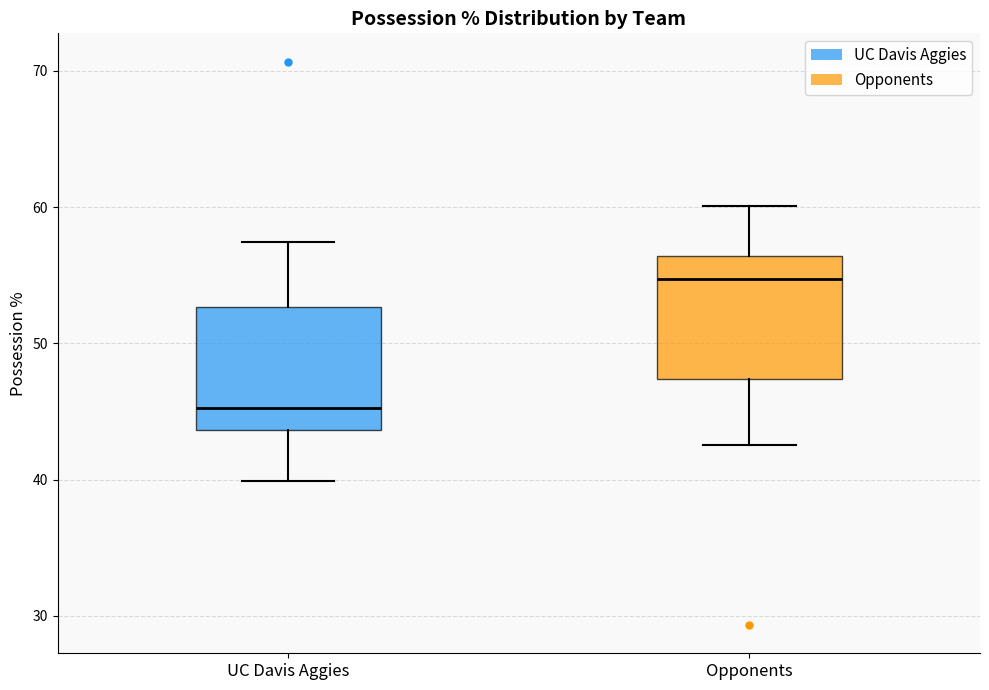

Reading left to right, read every box against the y-axis: the position of its median line, the range the box covers, and the ends of its whiskers. The values are not printed on the chart, so give them approximately, as read against the axis.

UC Davis Aggies: median 45, box 44 to 53, whiskers 40 to 57
Opponents: median 55, box 47 to 56, whiskers 43 to 60